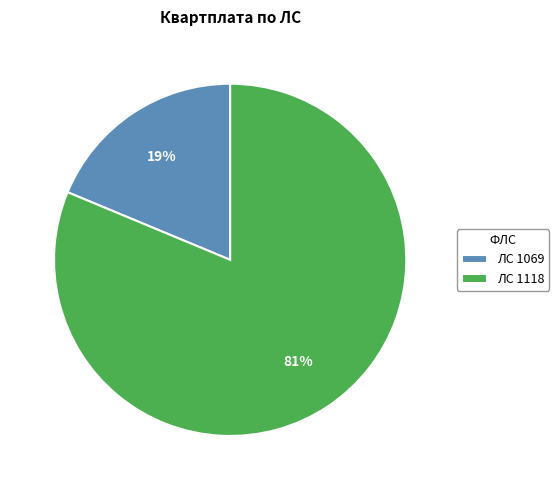

Which slice is the smallest?

ЛС 1069